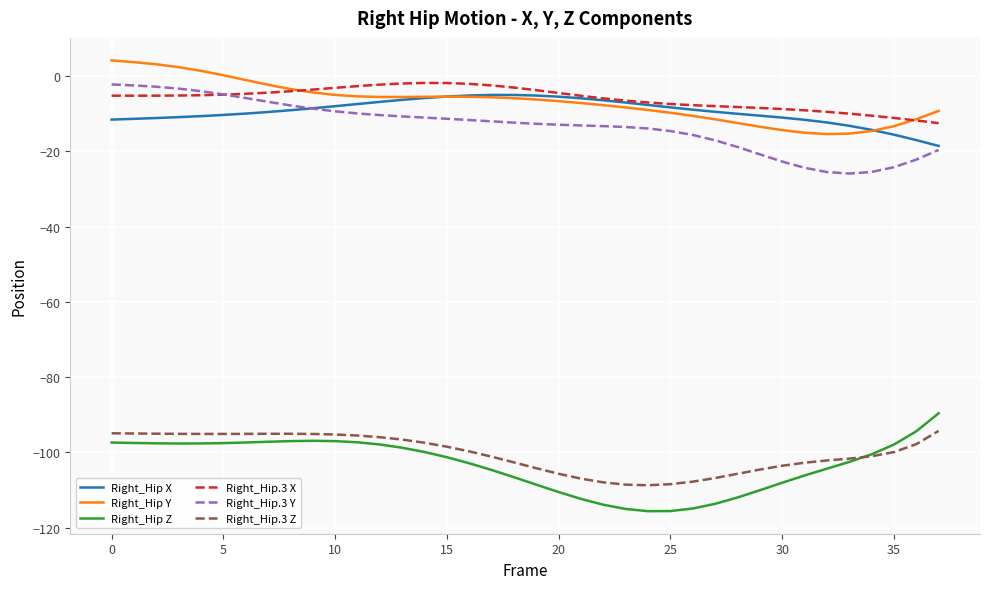

What is the smallest value displayed?

-115.6